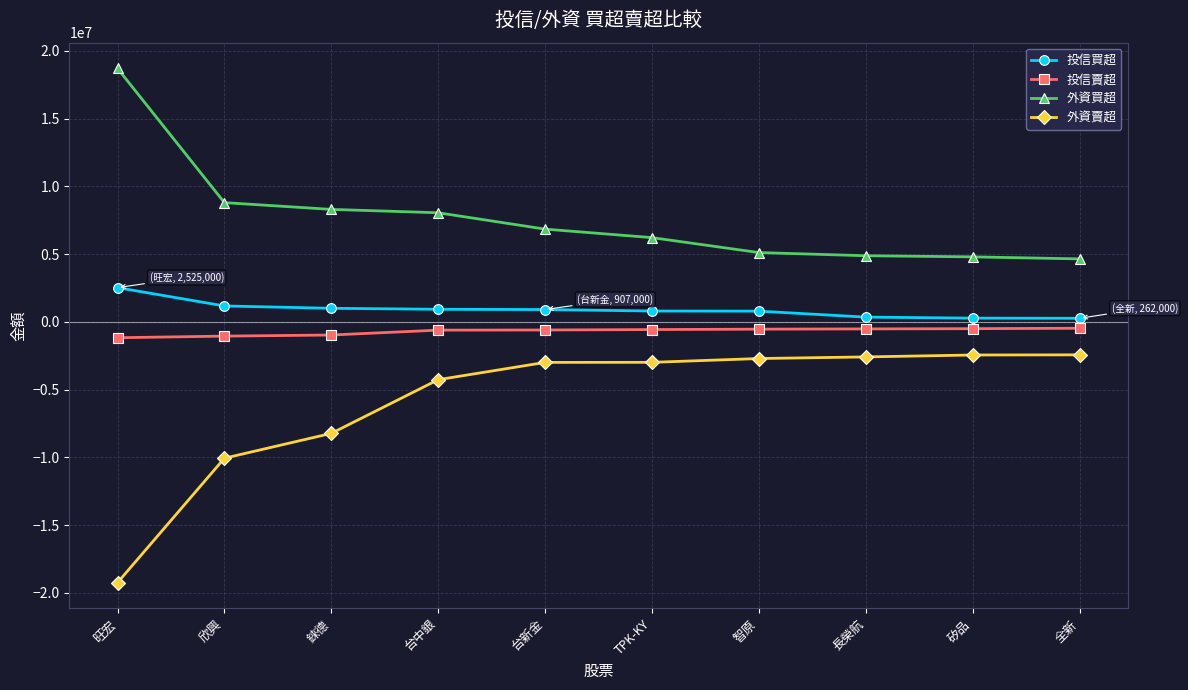

Rank the series at 欣興 from highest to lowest value.

外資買超, 投信買超, 投信賣超, 外資賣超